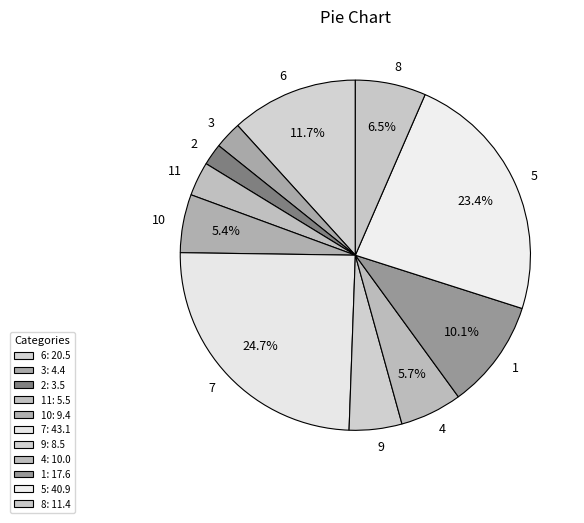

To the nearest percent, what percentage of the pie is 7?

25%